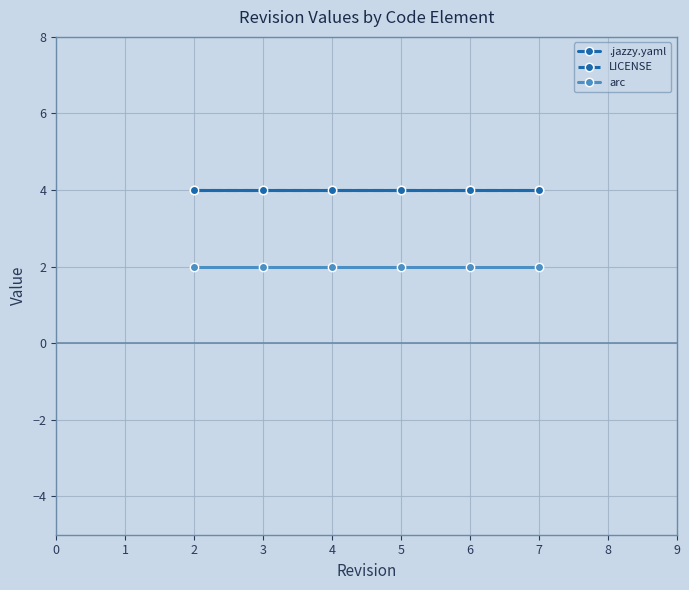

What is the sum of all .jazzy.yaml values?

24